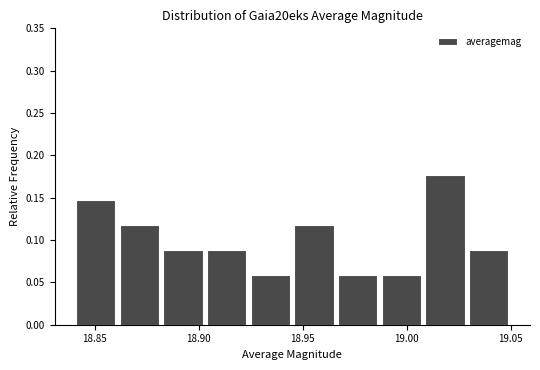

Reading left to right, list every bar in this chart as the range it spans on the x-axis followed by its height. Neither the bar edges nor the heights are printed on the chart, so give them approximately, as read against the axes.

18.840 to 18.861: 0.145
18.861 to 18.882: 0.120
18.882 to 18.903: 0.090
18.903 to 18.924: 0.090
18.924 to 18.945: 0.060
18.945 to 18.966: 0.120
18.966 to 18.987: 0.060
18.987 to 19.008: 0.060
19.008 to 19.029: 0.175
19.029 to 19.050: 0.090